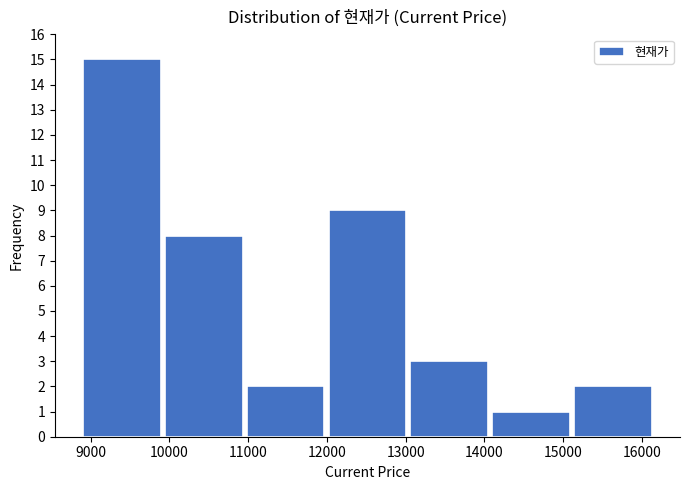

Reading left to right, list every bar in this chart as the range it spans on the x-axis followed by its height. Neither the bar edges nor the heights are printed on the chart, so give them approximately, as read against the axes.

8900 to 9900: 15
9900 to 11000: 8
11000 to 12000: 2
12000 to 13000: 9
13000 to 14100: 3
14100 to 15100: 1
15100 to 16200: 2